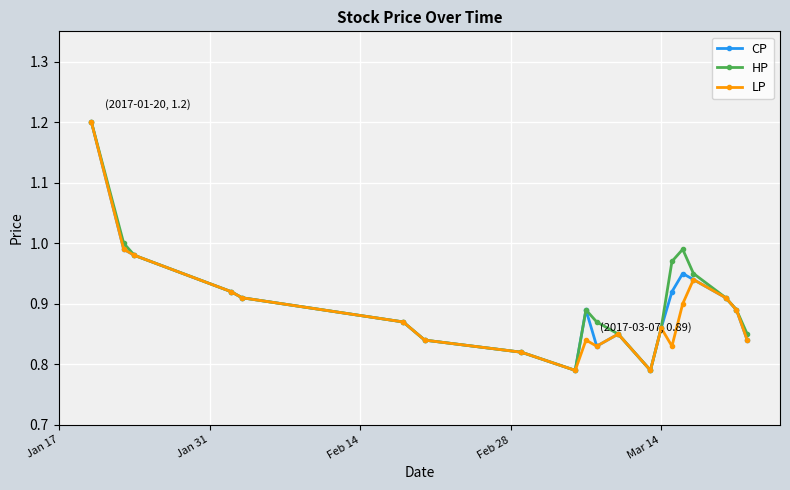

What are all the series names shown in the legend?

CP, HP, LP